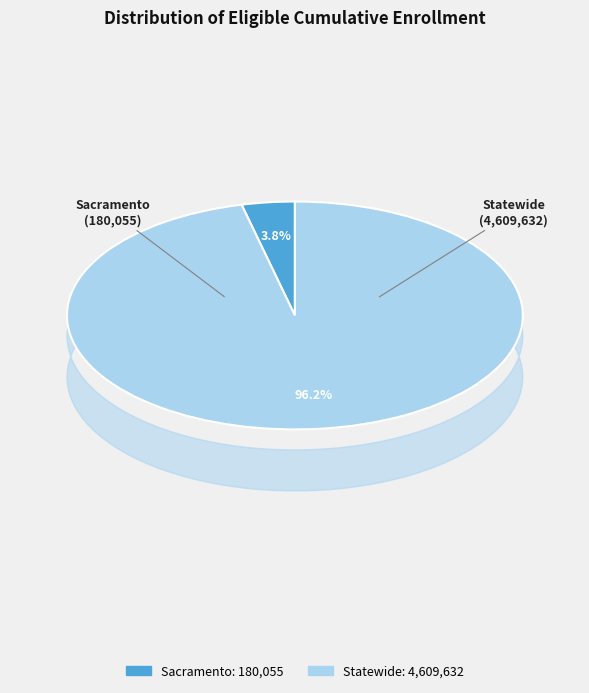

How many segments does this pie chart have?

2